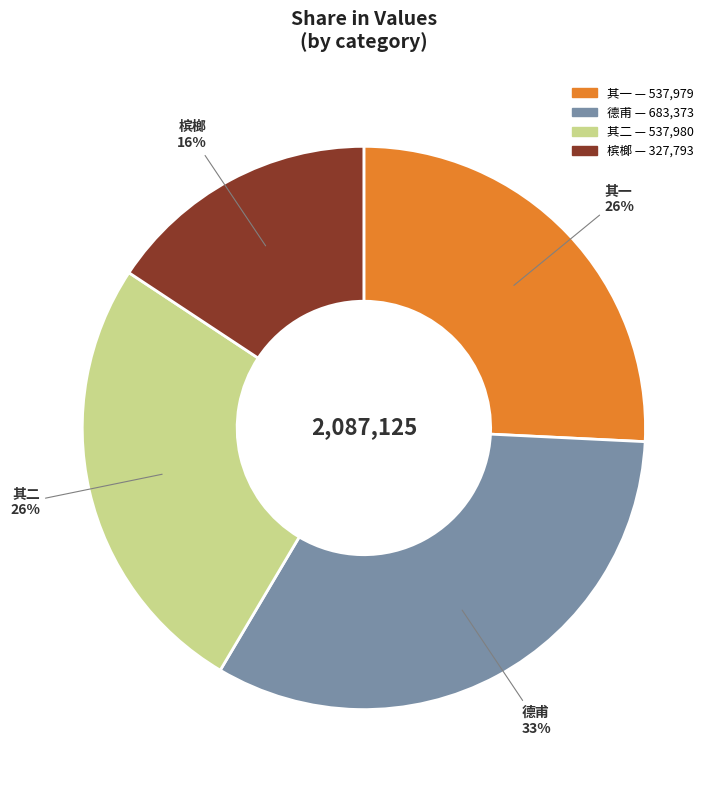

Is there a majority slice in this chart?

No